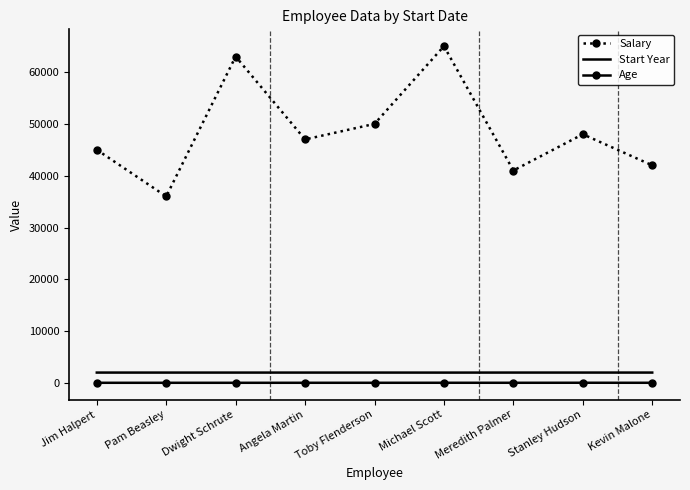

True or false: Age and Start Year cross at least once.

False